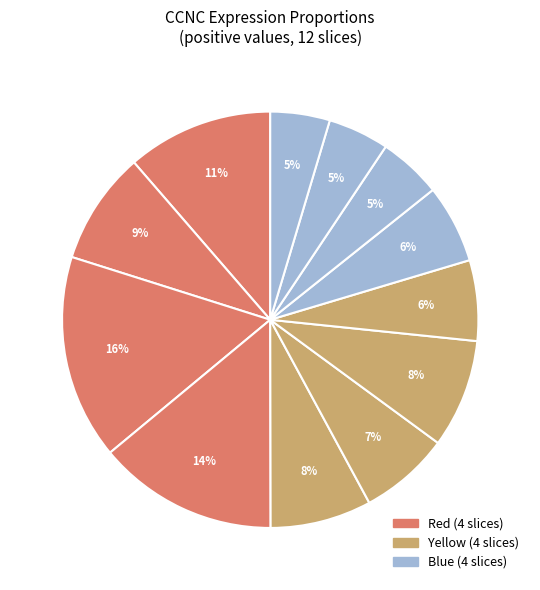

How many segments does this pie chart have?

12